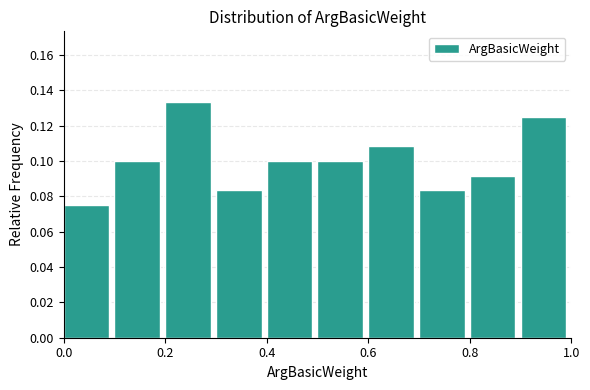

Reading left to right, list every bar in this chart as the range it spans on the x-axis followed by its height. The values are not printed on the chart, so give them approximately, as read against the axis.

0.0 to 0.1: 0.076
0.1 to 0.2: 0.100
0.2 to 0.3: 0.134
0.3 to 0.4: 0.084
0.4 to 0.5: 0.100
0.5 to 0.6: 0.100
0.6 to 0.7: 0.108
0.7 to 0.8: 0.084
0.8 to 0.9: 0.092
0.9 to 1.0: 0.126